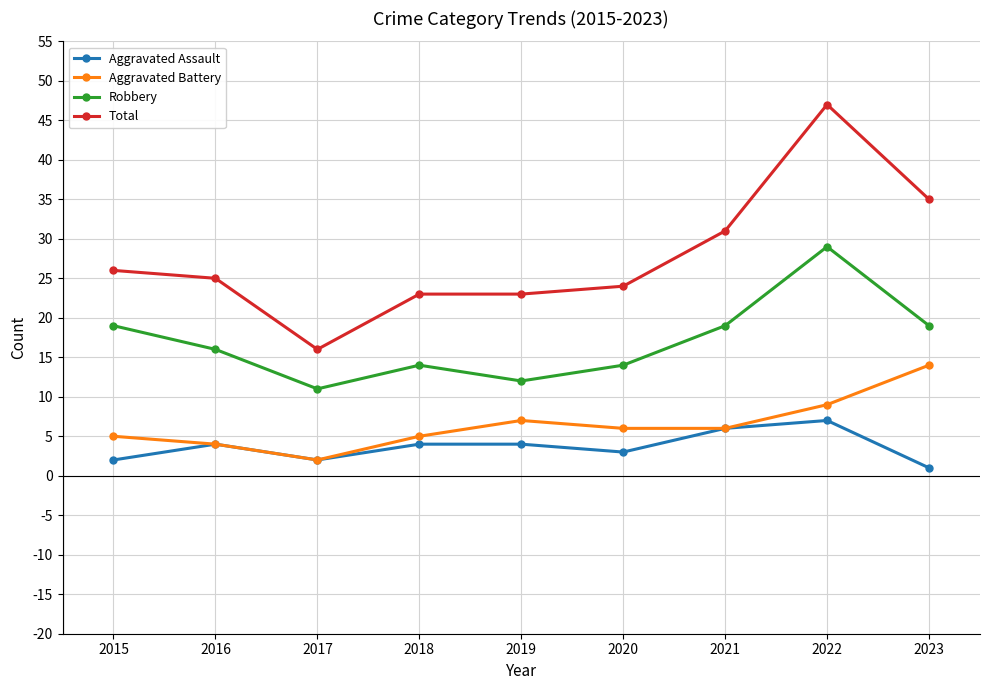

Which series has the widest spread of values?

Total